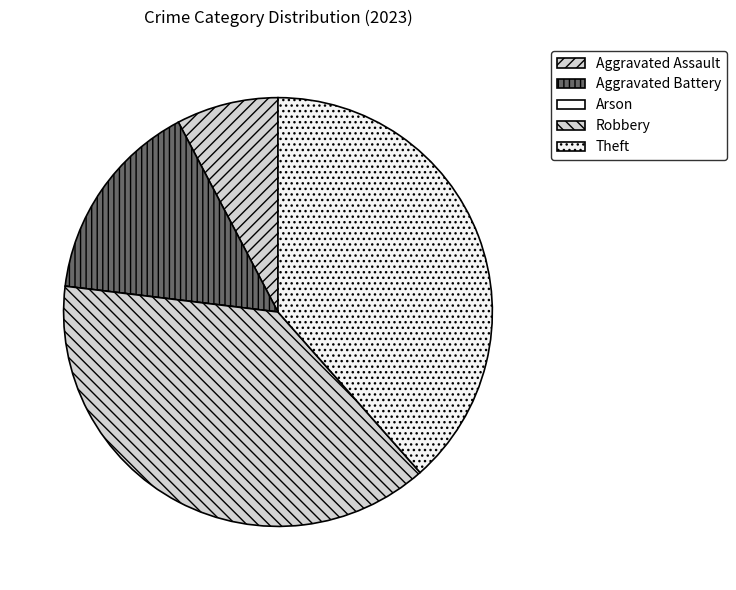

What percentage is the Aggravated Assault slice, to the nearest percent?

8%